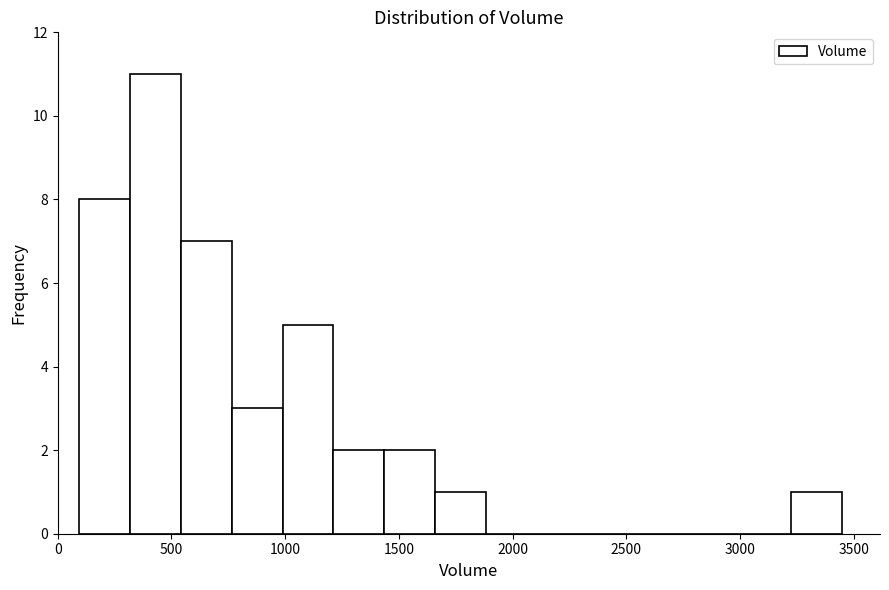

Reading left to right, list every bar in this chart as the range it spans on the x-axis followed by its height. Neither the bar edges nor the heights are printed on the chart, so give them approximately, as read against the axes.

100 to 300: 8
300 to 550: 11
550 to 750: 7
750 to 1000: 3
1000 to 1200: 5
1200 to 1450: 2
1450 to 1650: 2
1650 to 1900: 1
1900 to 2100: 0
2100 to 2350: 0
2350 to 2550: 0
2550 to 2800: 0
2800 to 3000: 0
3000 to 3200: 0
3200 to 3450: 1